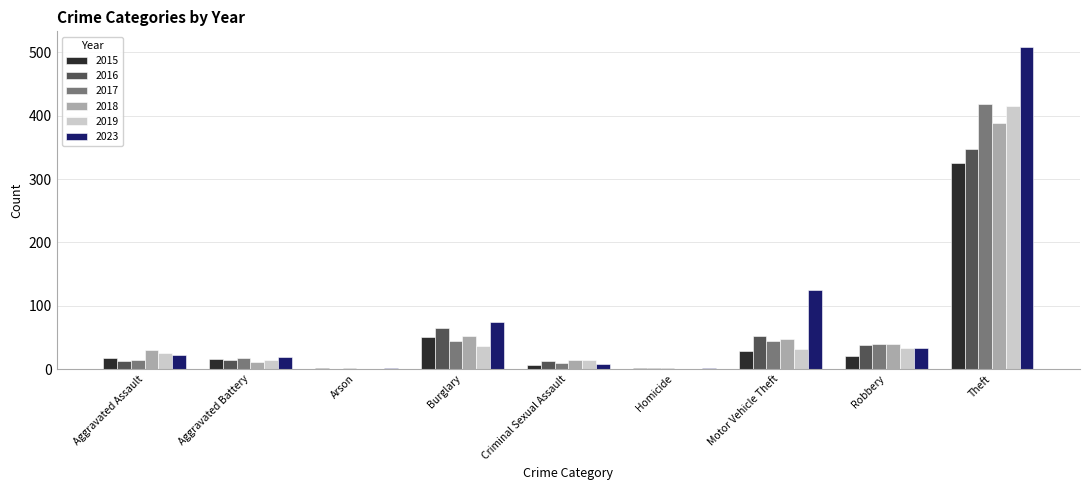

Count the number of categories in the chart.

9